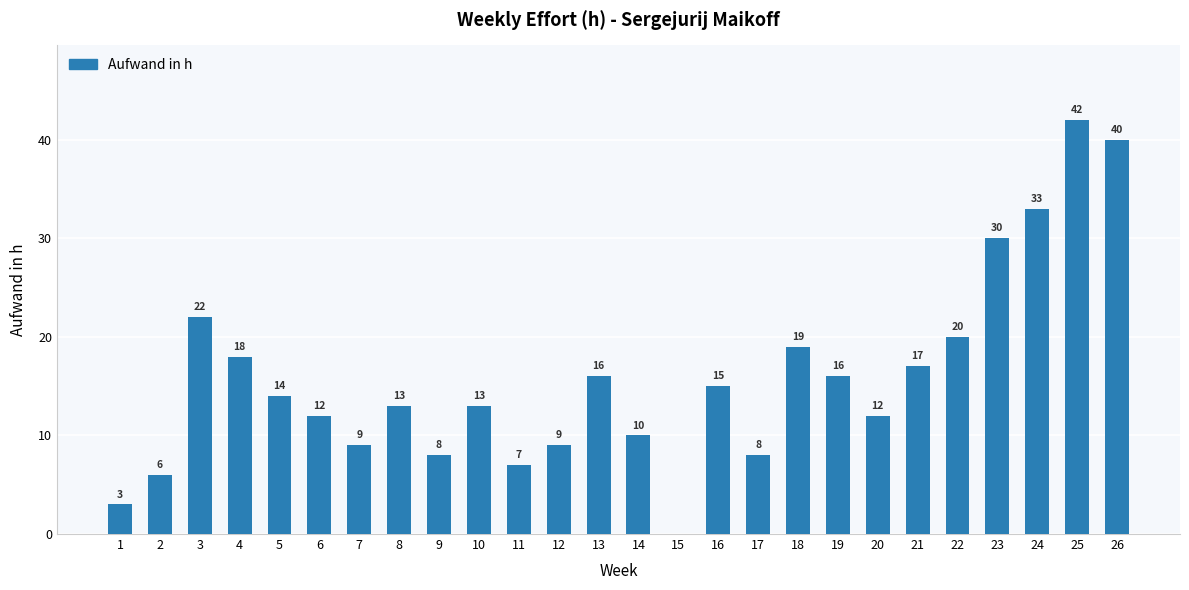

What is the sum of all values?

412